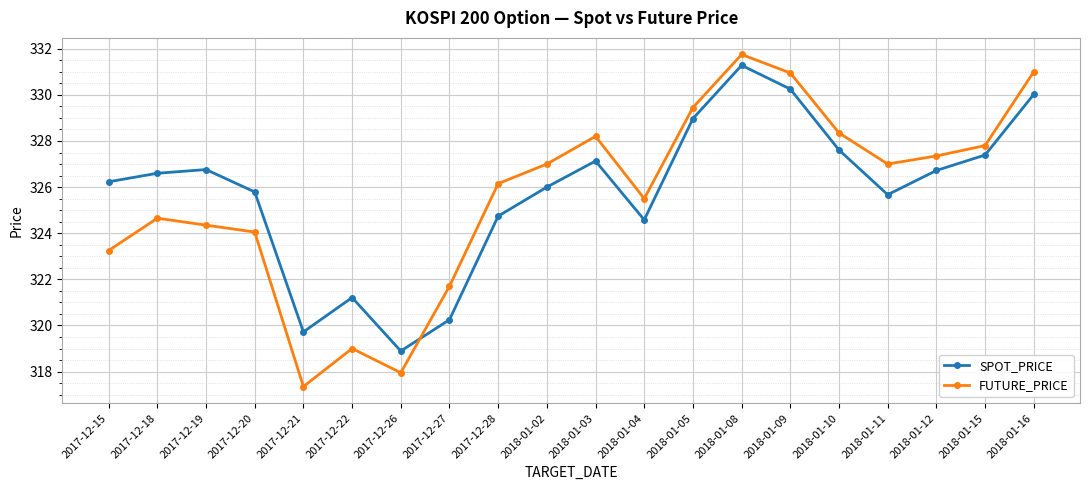

Between which two adjacent categories do FUTURE_PRICE and SPOT_PRICE first intersect?

2017-12-26 and 2017-12-27